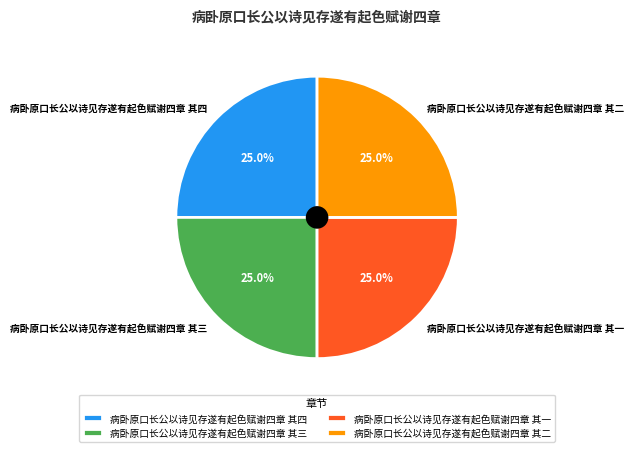

The 病卧原口长公以诗见存遂有起色赋谢四章 其四 slice represents 19% of the pie. True or false?

False